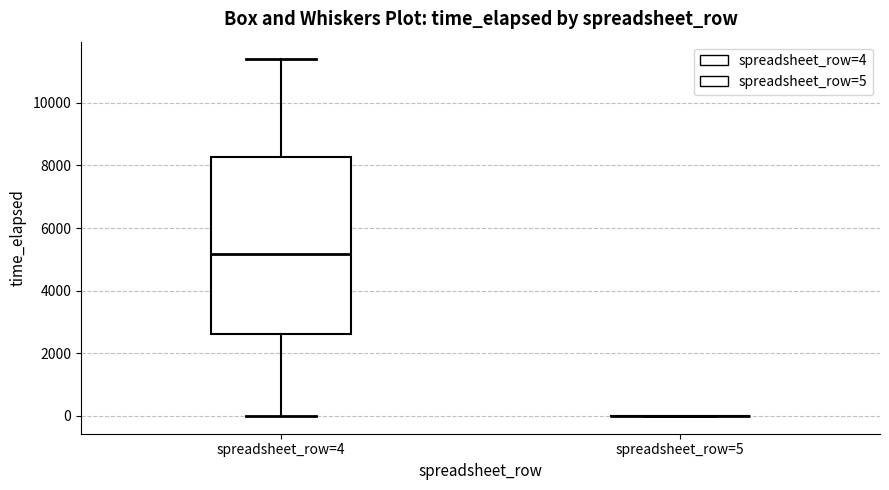

Reading left to right, read every box against the y-axis: the position of its median line, the range the box covers, and the ends of its whiskers. The values are not printed on the chart, so give them approximately, as read against the axis.

spreadsheet_row=4: median 5200, box 2600 to 8200, whiskers 0 to 11400
spreadsheet_row=5: box collapsed to a line at 0, whiskers 0 to 0